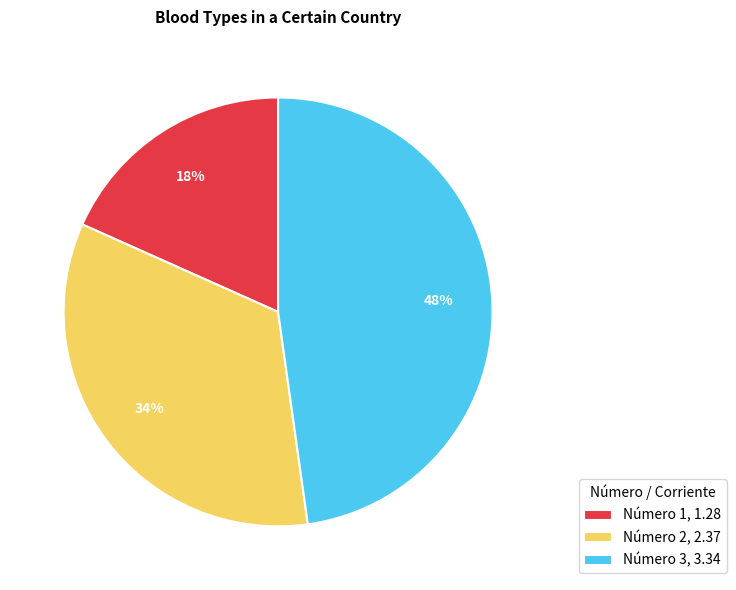

Which has a higher value, Número 3, 3.34 or Número 2, 2.37?

Número 3, 3.34